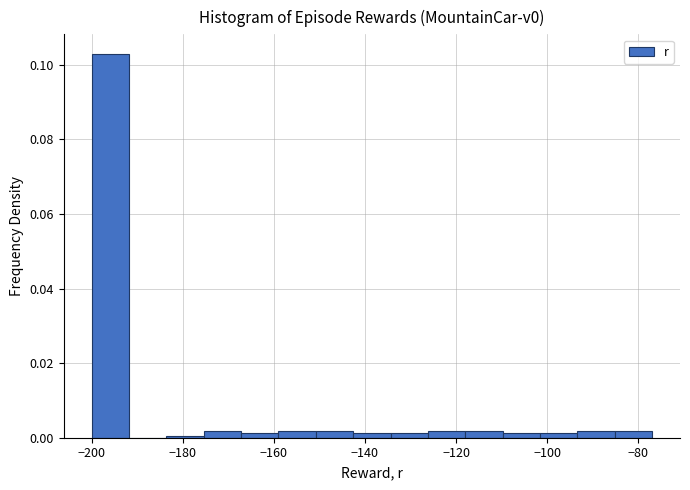

How tall is the bar that spans -200.0 to -191.8 on the x-axis? Neither the bar edges nor the heights are printed on the chart, so give them approximately, as read against the axes.

0.104